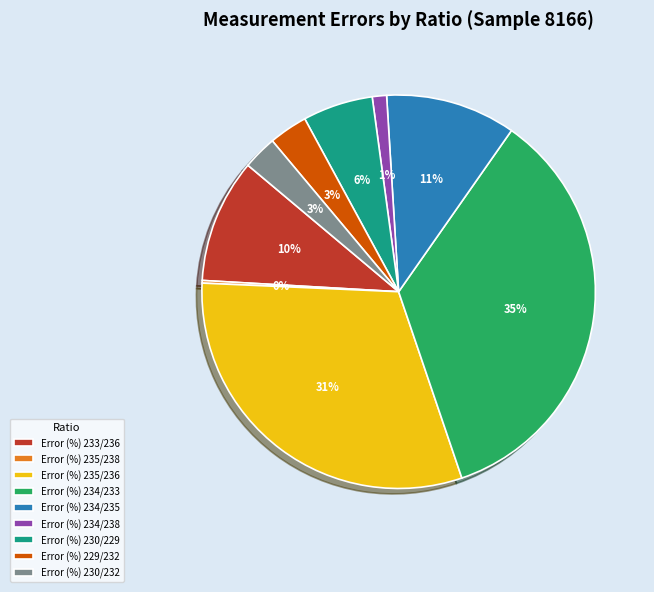

Which slice is the largest?

Error (%) 234/233